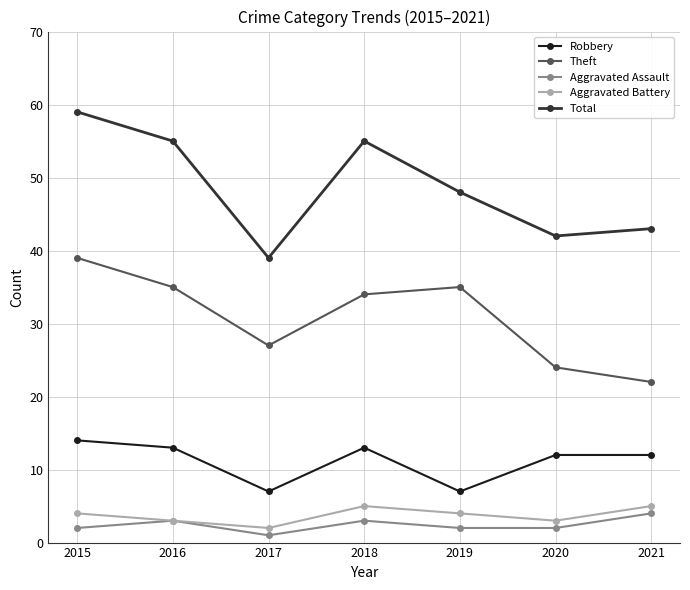

At how many categories does at least one series exceed 19?

7